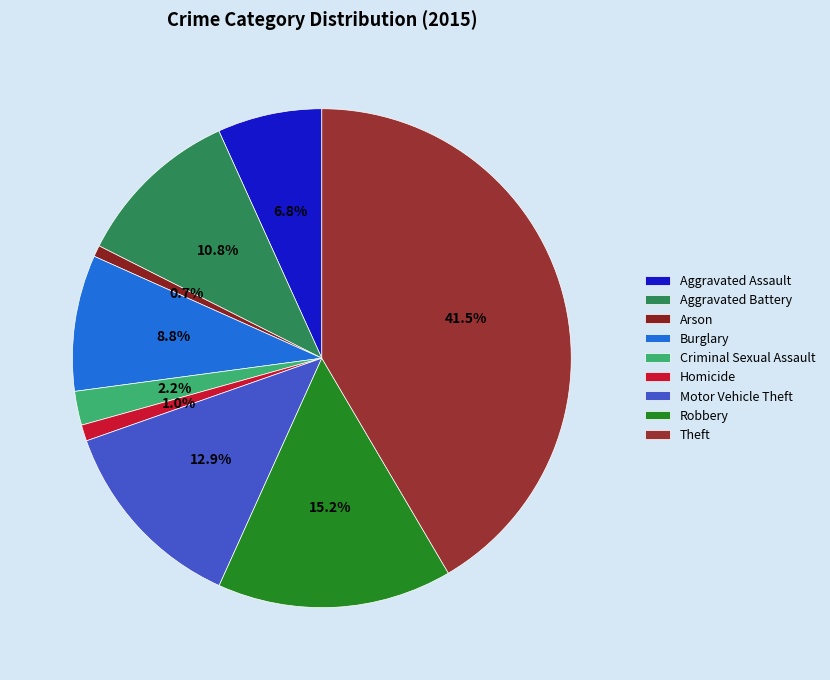

How many segments does this pie chart have?

9